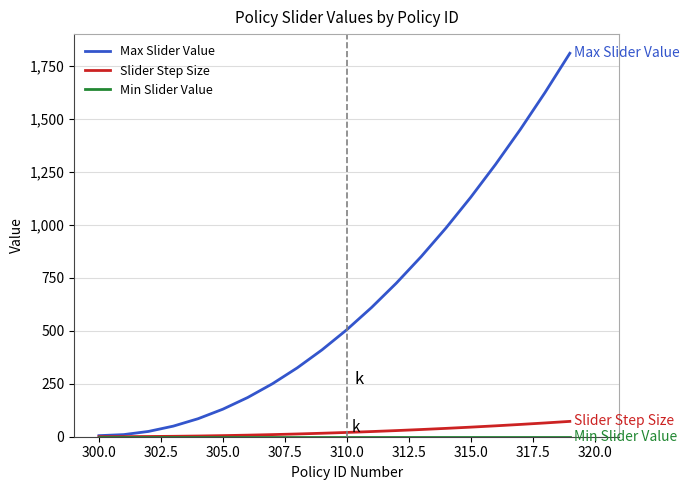

Which series has the largest range (max minus min)?

Max Slider Value